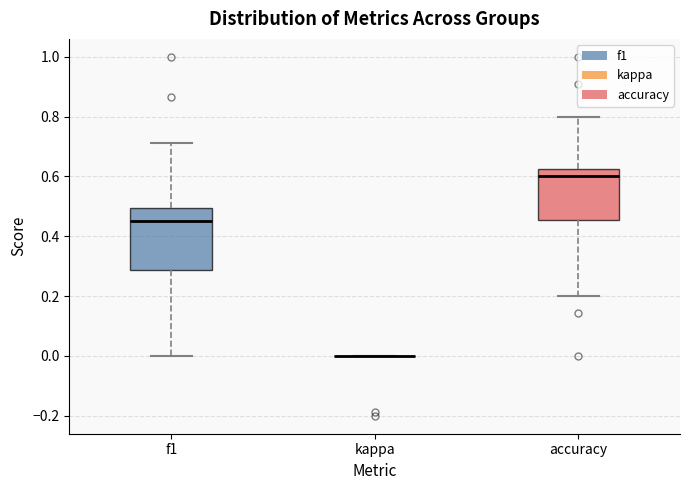

Which box is the tallest, from its lower edge to its upper edge?

f1